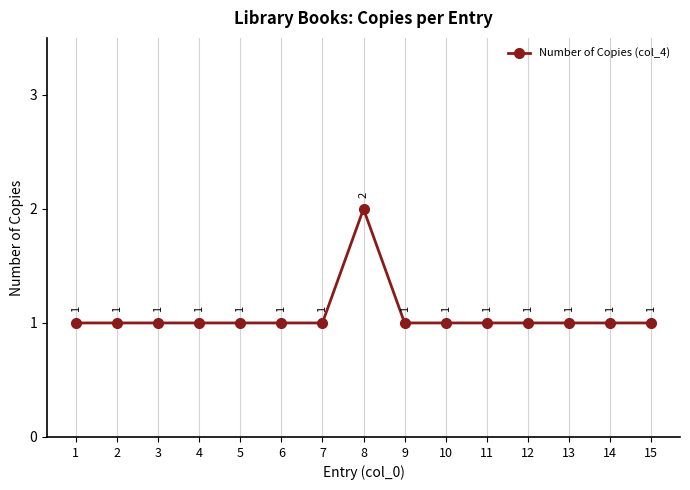

What is the value of the 11th point from the left?

1